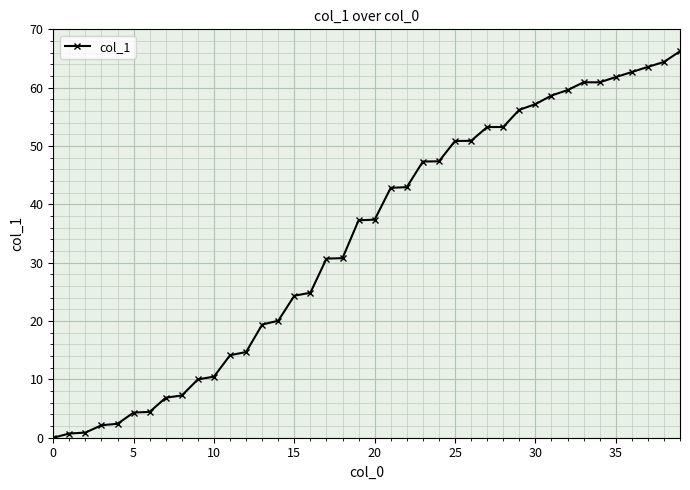

What is the greatest value displayed?

66.2